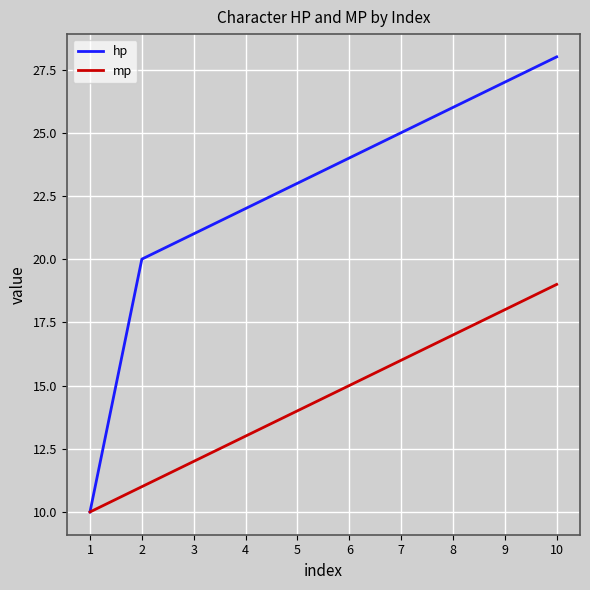

How many values in the mp series are below 15?

5